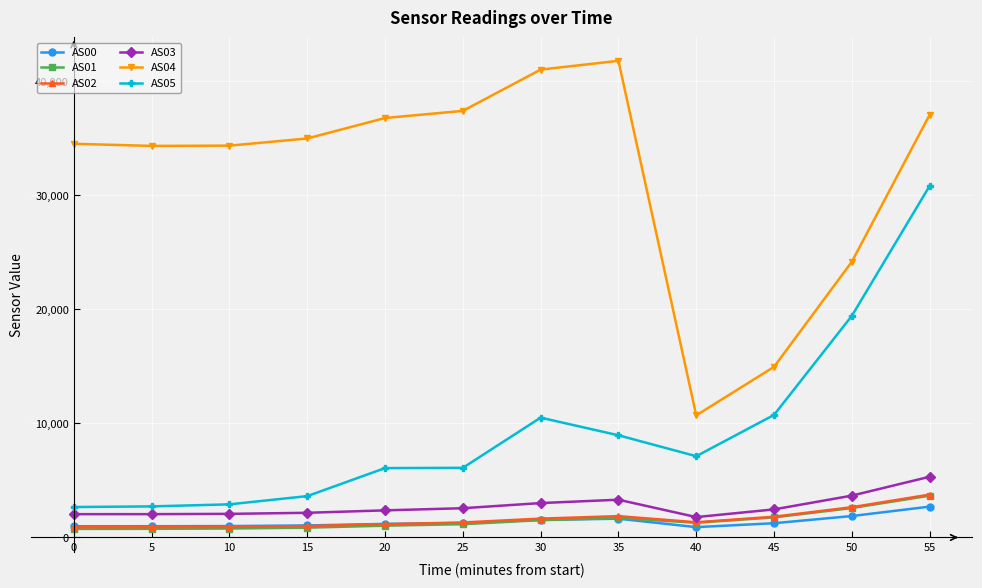

What is the minimum value for AS02?

894